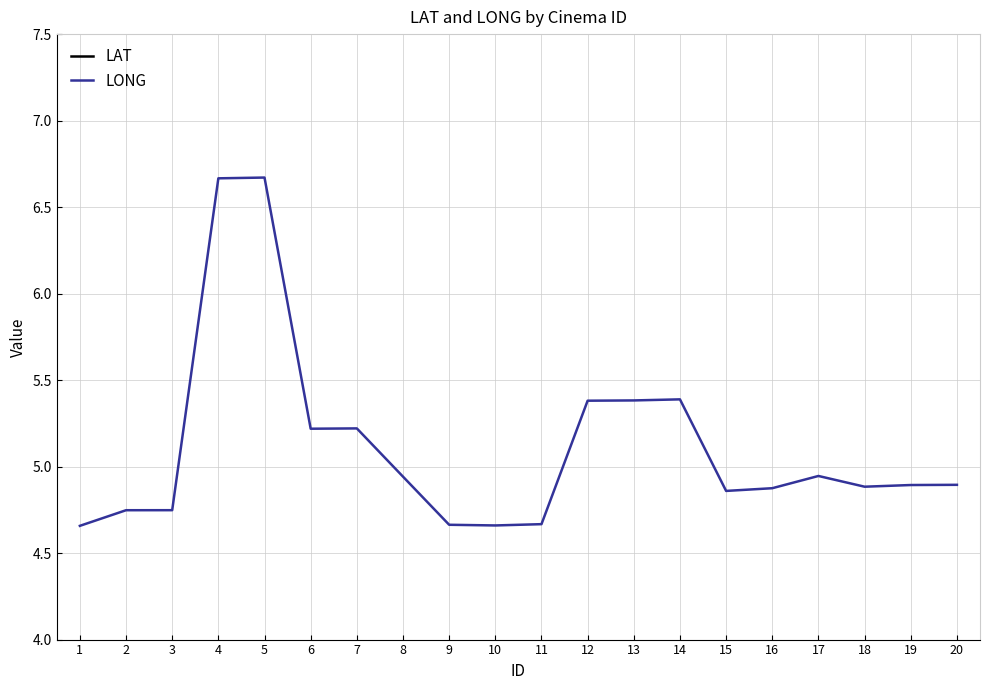

Which has a higher value, 13 or 11?

13